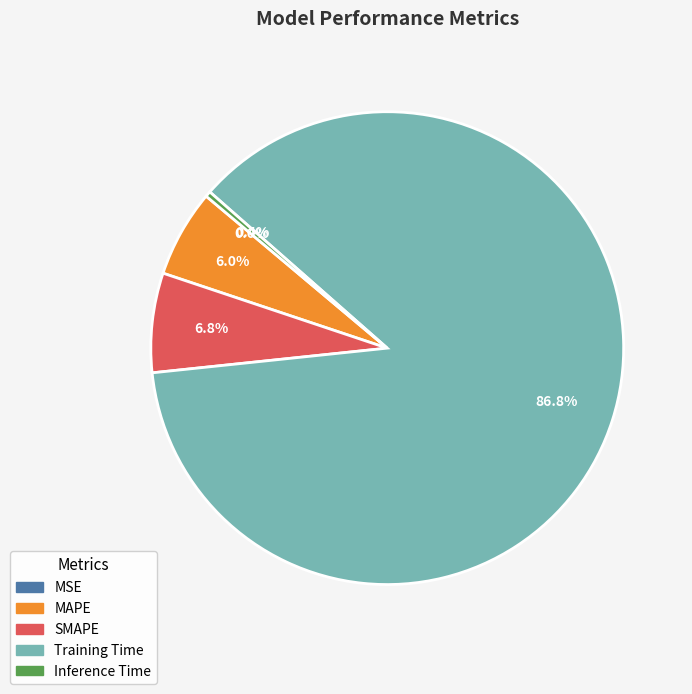

Between MAPE and SMAPE, which is larger?

SMAPE